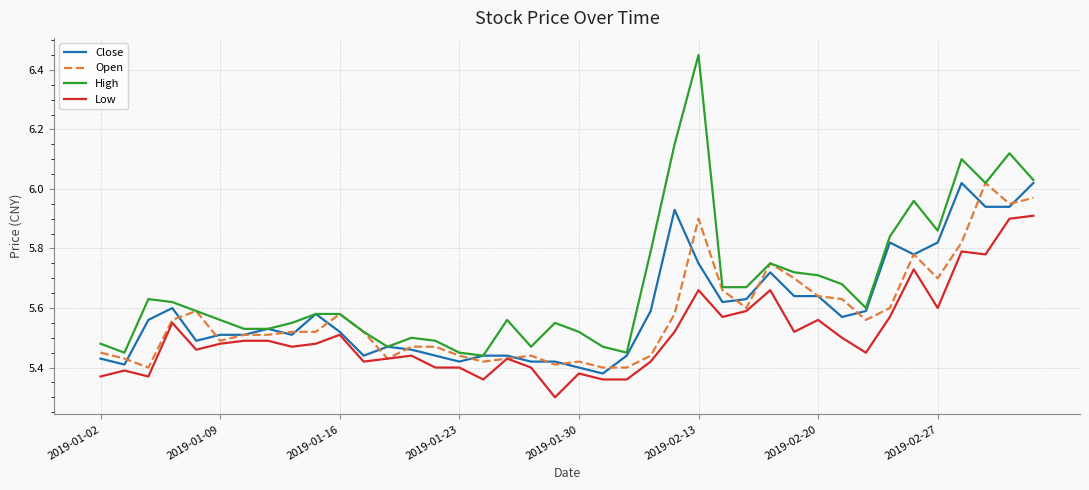

True or false: Close has more than 2 points higher than both neighbors.

True